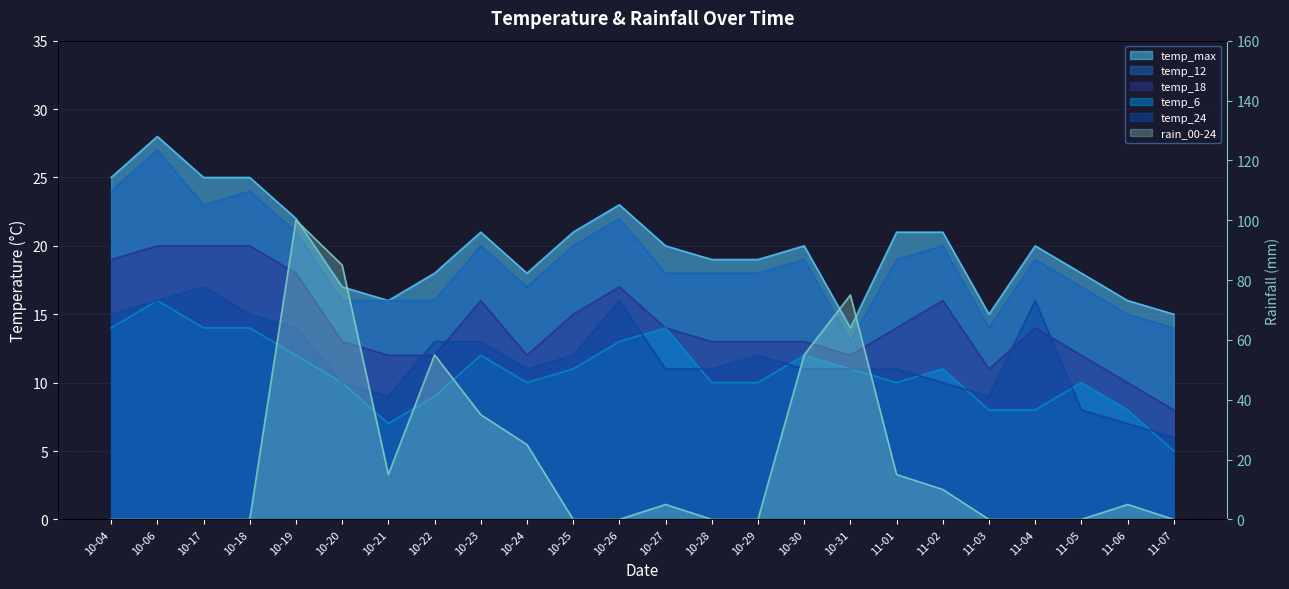

What is the average value of the temp_6 series?

11